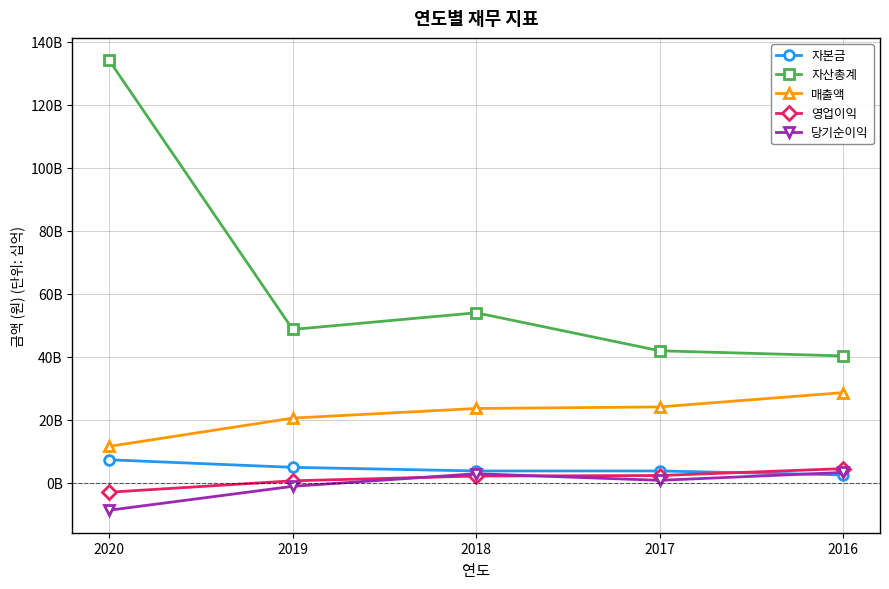

The 매출액 series shows 15530300055 at 2016. True or false?

False